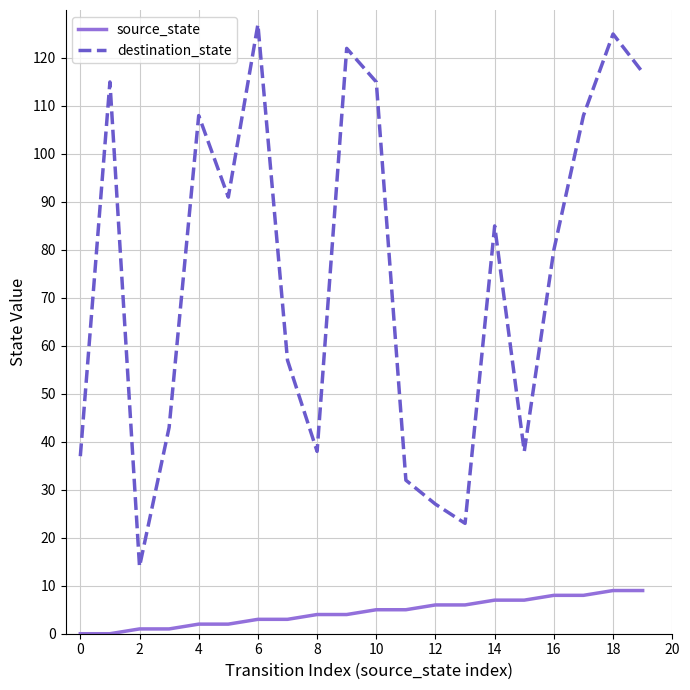

True or false: destination_state and source_state cross at least once.

False